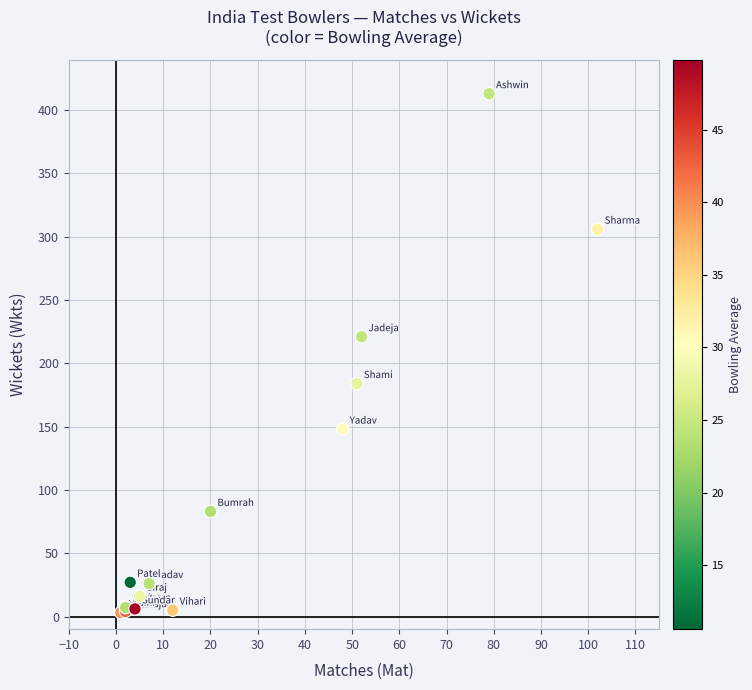

What Y value in the scatter plot is closest to 208?

221